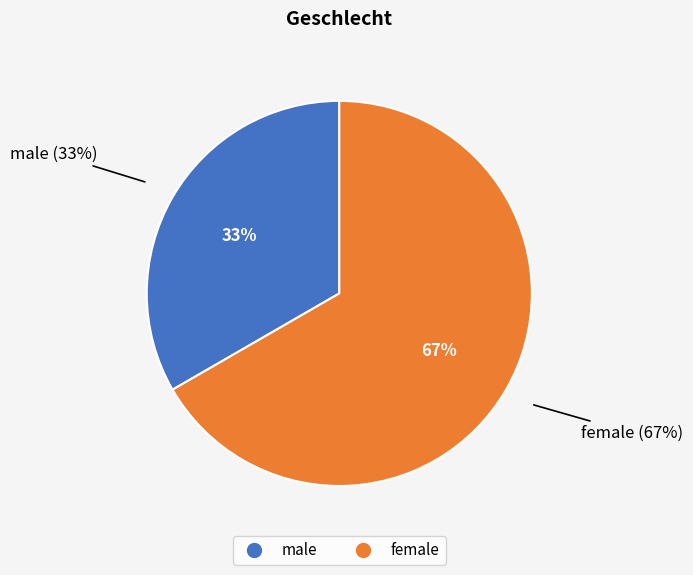

Is there a majority slice in this chart?

Yes